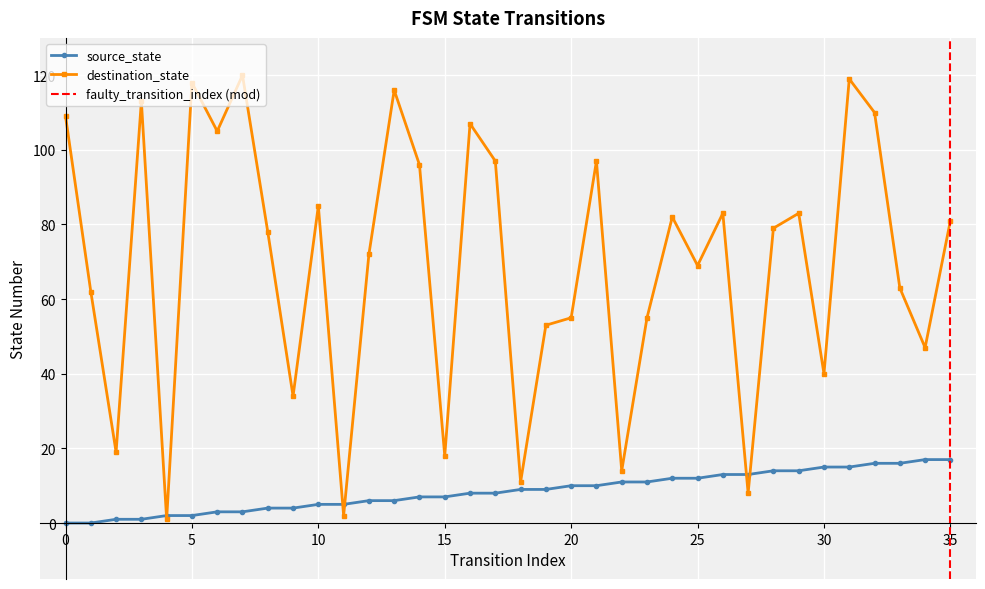

Which series has the largest total across all categories?

destination_state